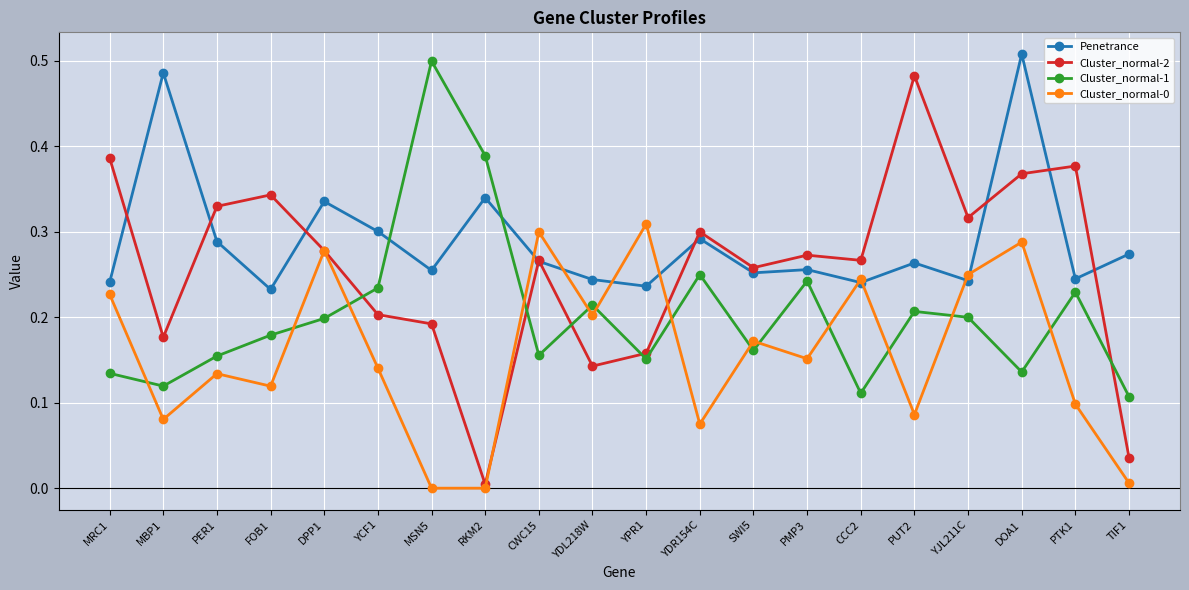

What position from the left is MBP1?

2